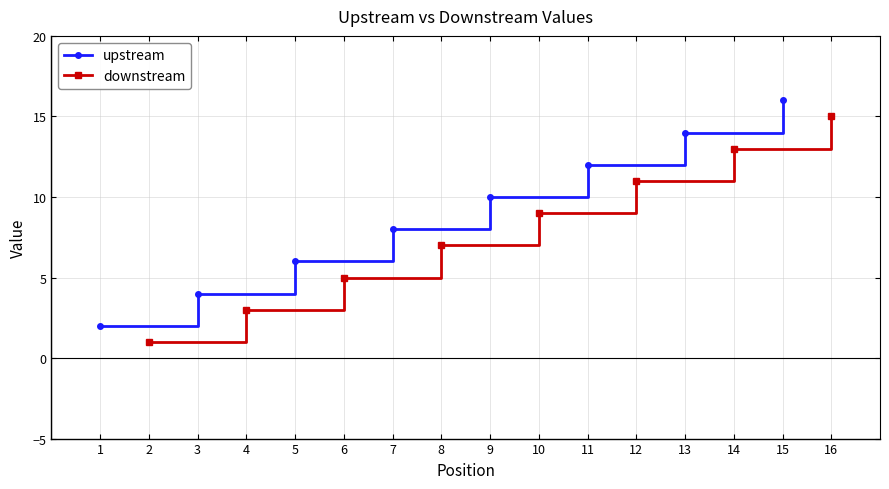

Count the number of categories in the chart.

8